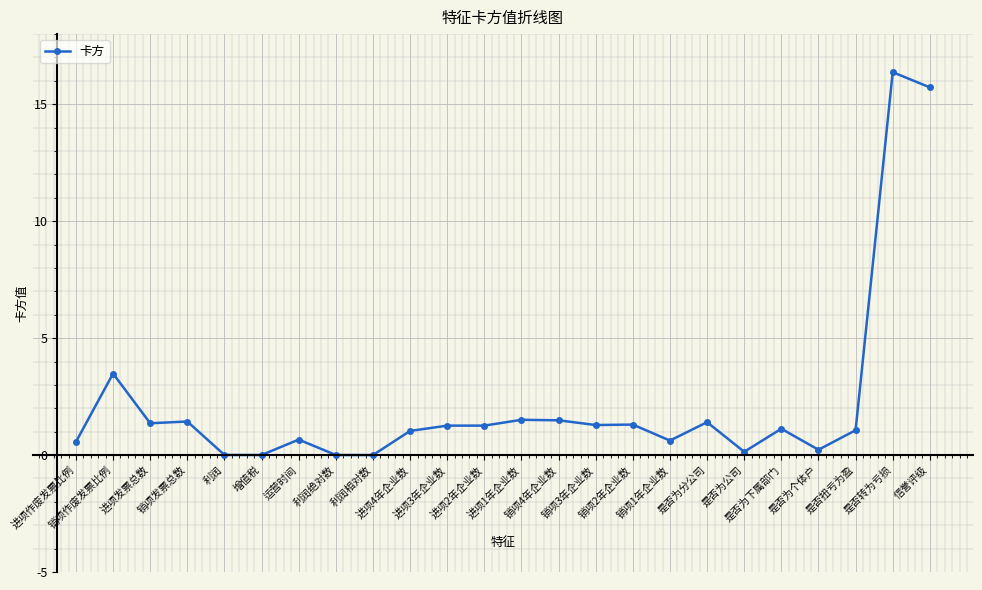

How many series are shown in this chart?

1